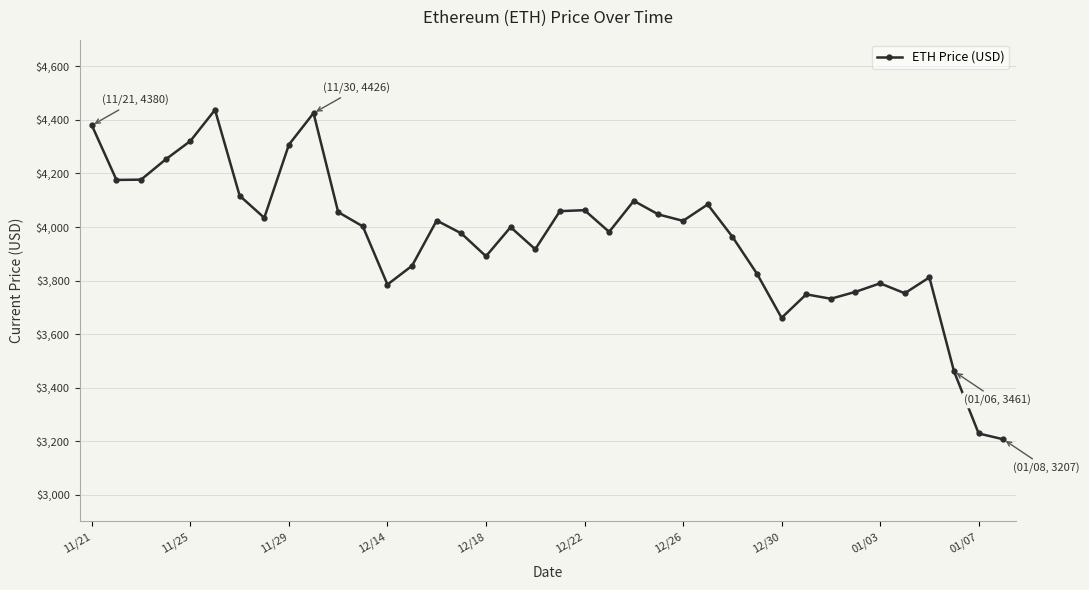

True or false: there are more than 2 points higher than both neighbors.

True